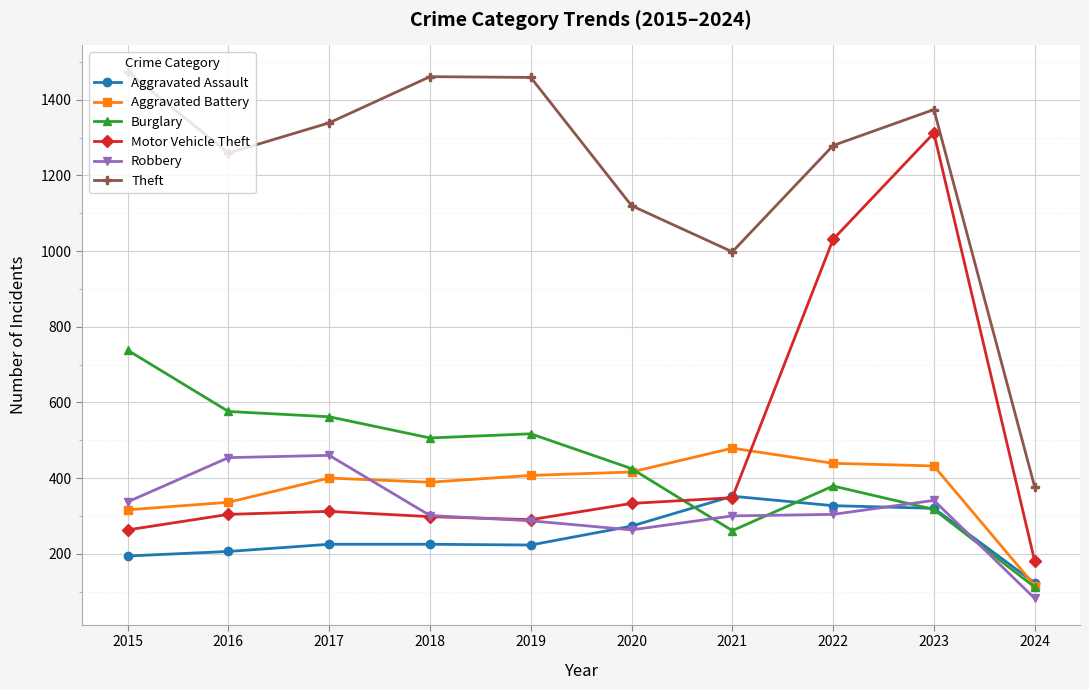

At which label does Robbery reach its minimum?

2024